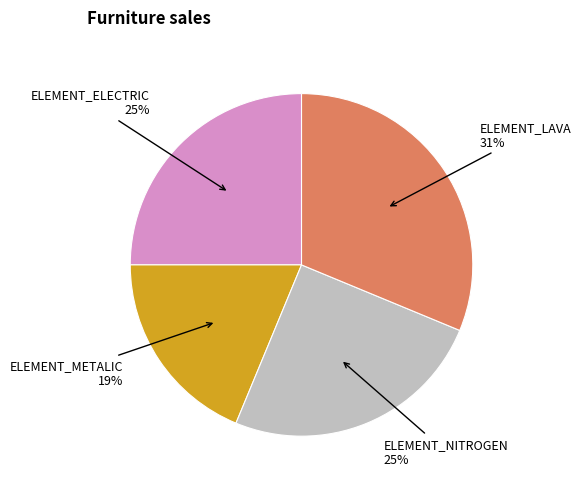

To the nearest percent, what portion does ELEMENT_ELECTRIC represent?

25%